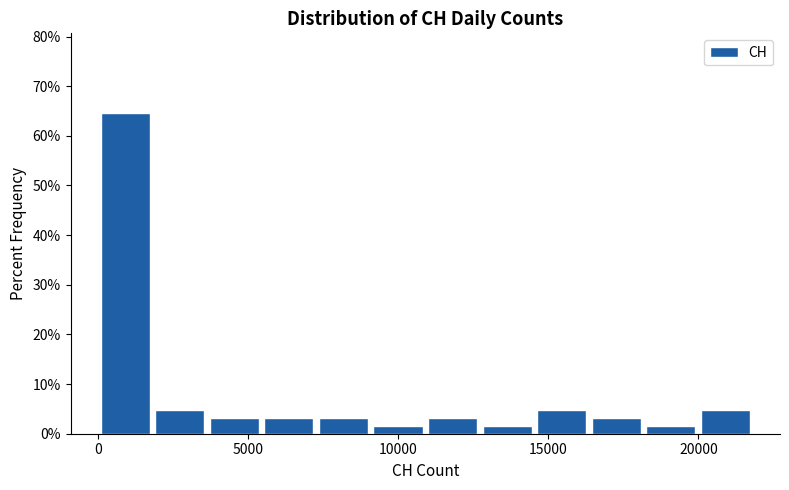

Read against the x-axis, roughly where is the centre of the tallest bar?

1000